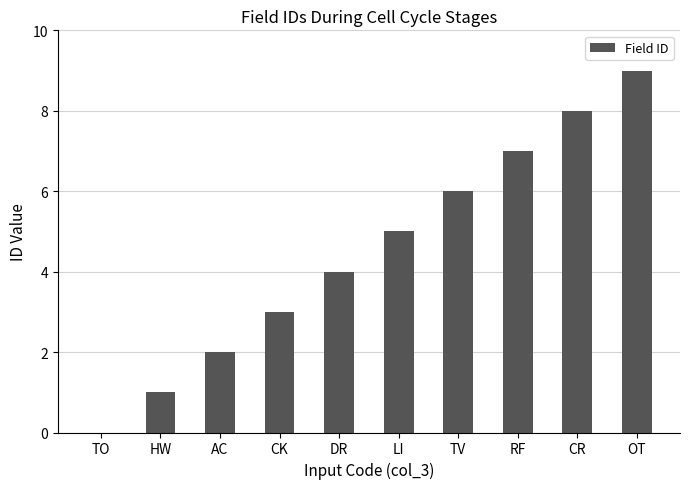

Reading left to right, transcribe all the data shown in this chart.

TO=0	HW=1	AC=2	CK=3	DR=4	LI=5	TV=6	RF=7	CR=8	OT=9